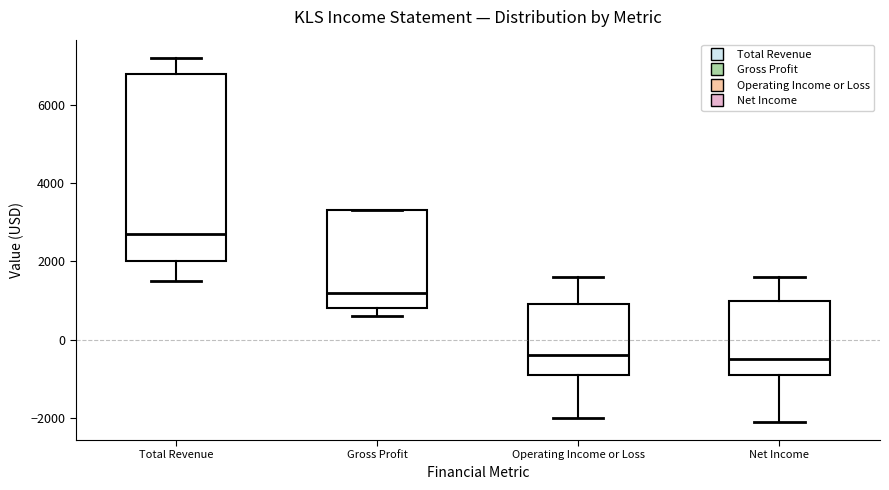

Which box is the tallest, from its lower edge to its upper edge?

Total Revenue